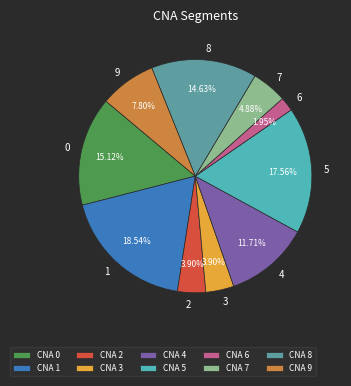

Rank the categories by value from highest to lowest.

1, 5, 0, 8, 4, 9, 7, 2, 3, 6